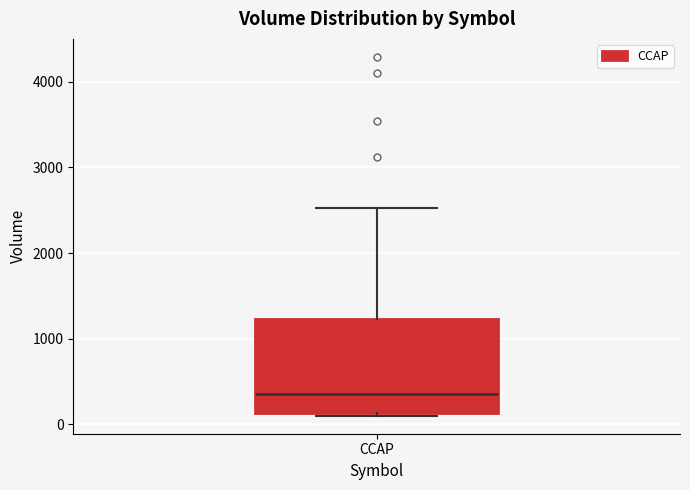

Transcribe this box plot: give where the median line is, the range the box spans, and where the two whiskers end, as read against the y-axis. The values are not printed on the chart, so give them approximately, as read against the axis.

median 400, box 100 to 1200, whiskers 100 (just below the box's lower edge) to 2500